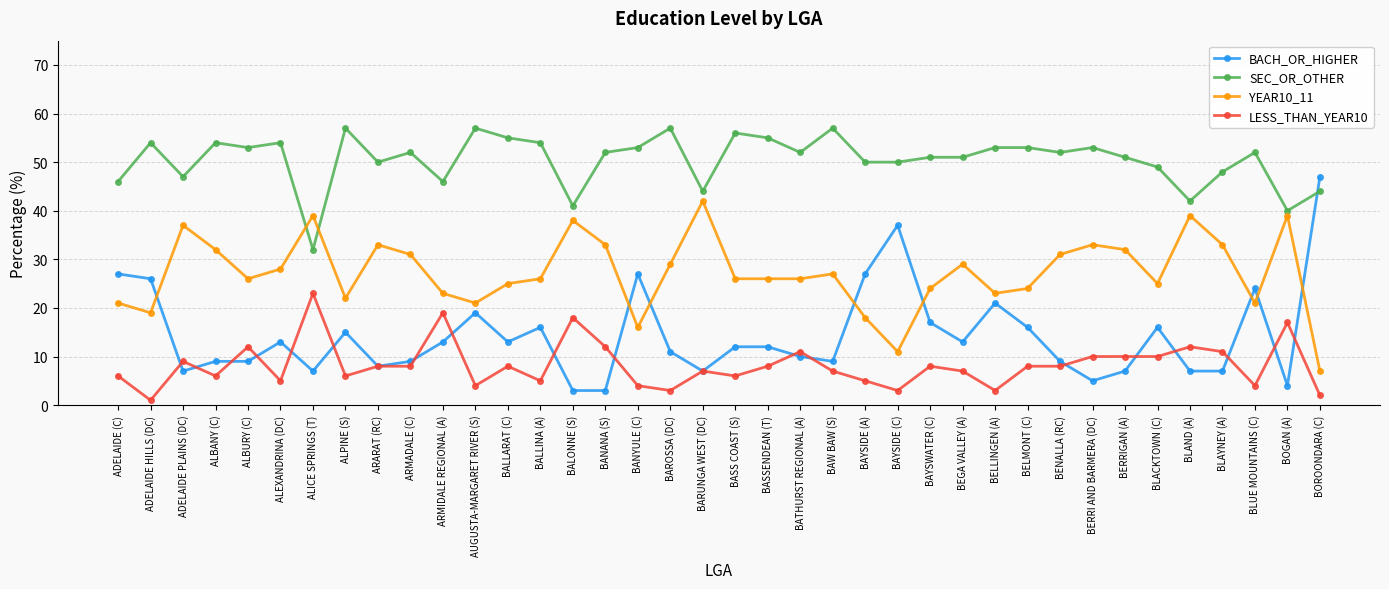

In YEAR10_11, how many points are higher than both neighbors (excluding endpoints)?

10